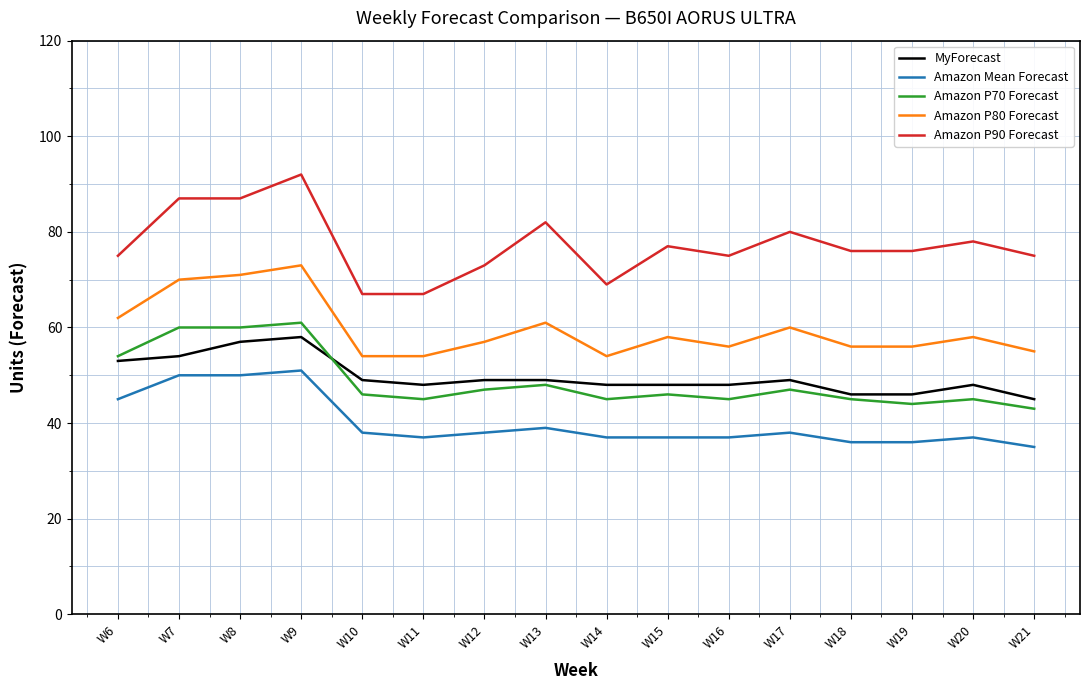

What is the sum of the Amazon P80 Forecast values at W17 and W14?

114